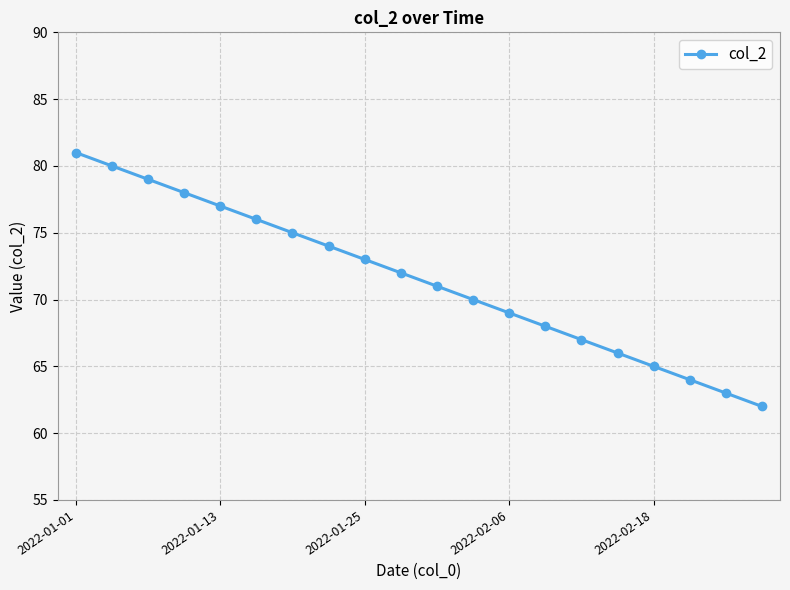

What is the greatest value displayed?

81